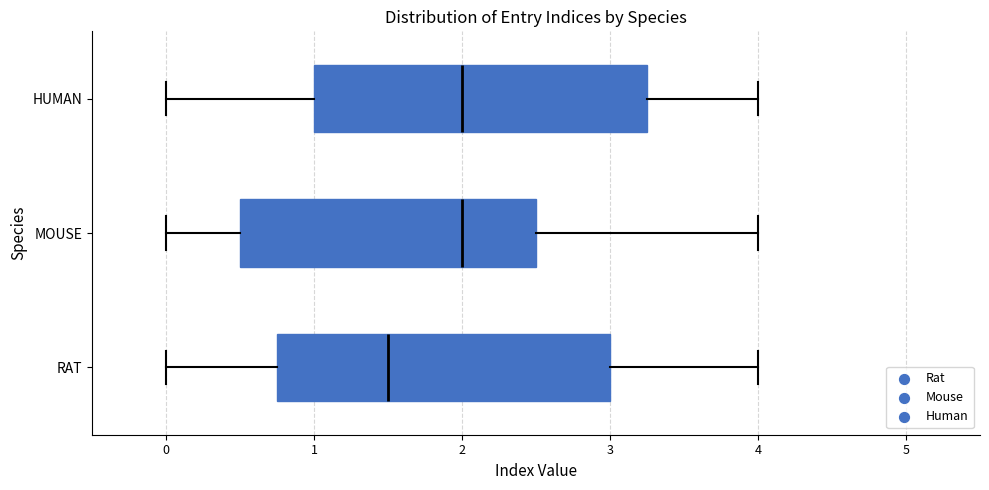

Reading bottom to top, transcribe this box plot: for each box, give where its median line is, the range the box spans, and where its two whiskers end, as read against the x-axis. The values are not printed on the chart, so give them approximately, as read against the axis.

RAT: median 1.5, box 0.8 to 3.0, whiskers 0.0 to 4.0
MOUSE: median 2.0, box 0.5 to 2.5, whiskers 0.0 to 4.0
HUMAN: median 2.0, box 1.0 to 3.3, whiskers 0.0 to 4.0